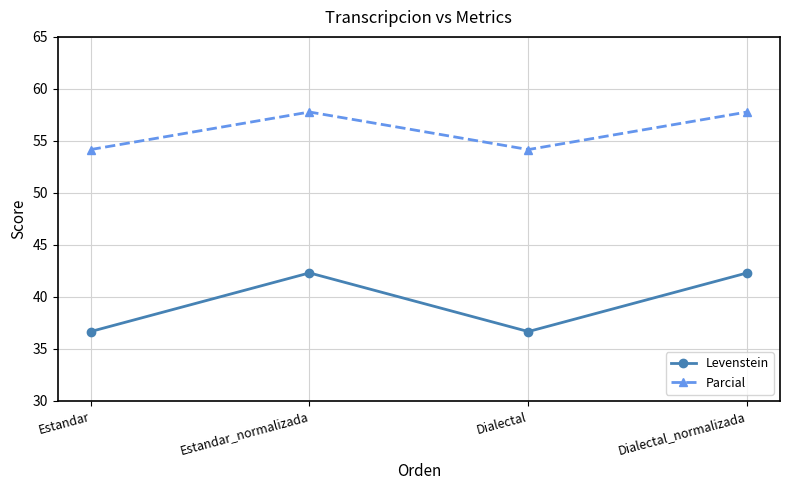

True or false: Levenstein has a value of 36.7 at Estandar.

True